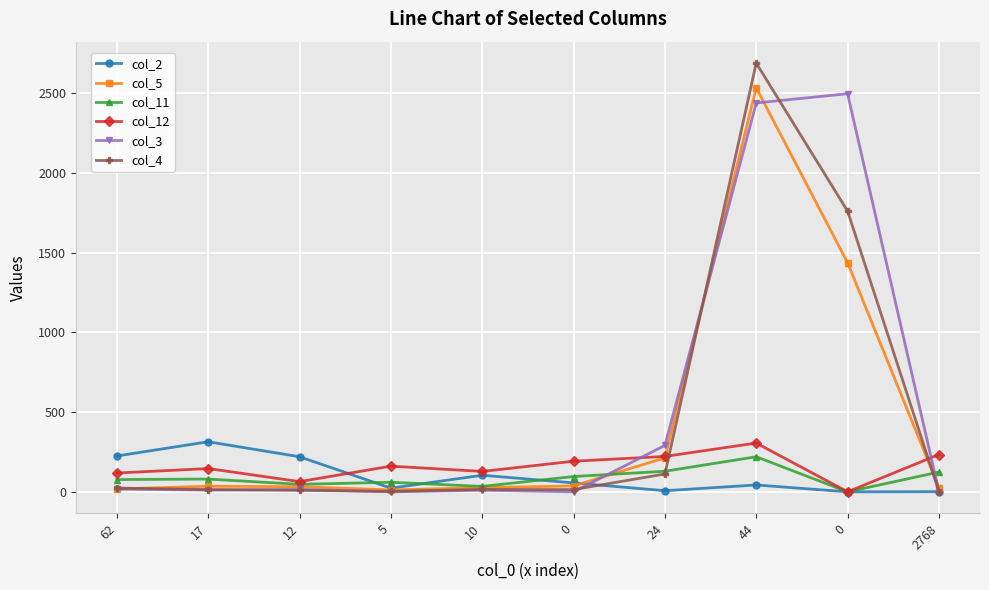

What are all the series names shown in the legend?

col_2, col_5, col_11, col_12, col_3, col_4